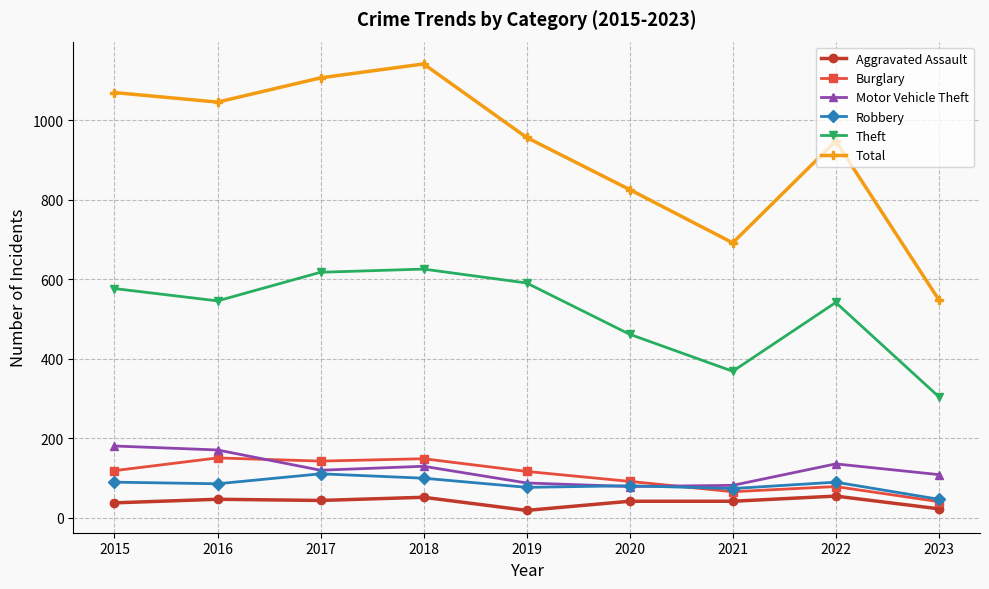

Rank the series by their maximum value, from highest to lowest.

Total, Theft, Motor Vehicle Theft, Burglary, Robbery, Aggravated Assault